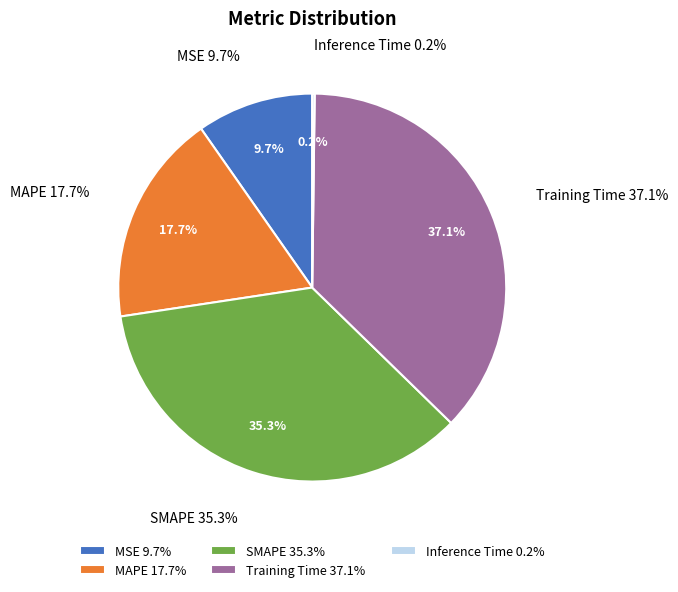

Does MAPE account for over 50% of the chart?

No